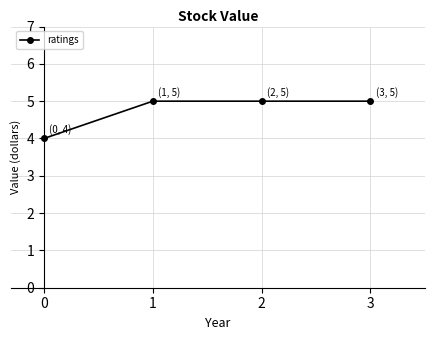

Does the chart have visible grid lines?

Yes